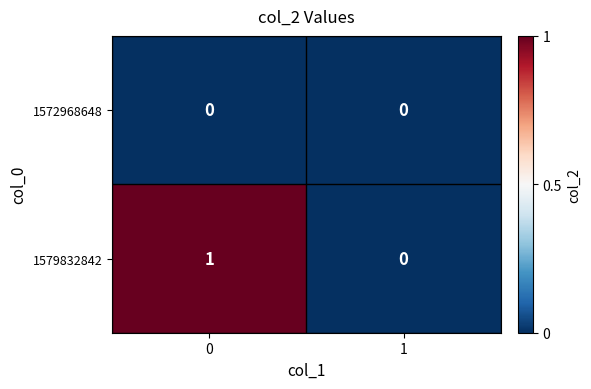

Which series has the largest total across all categories?

1579832842